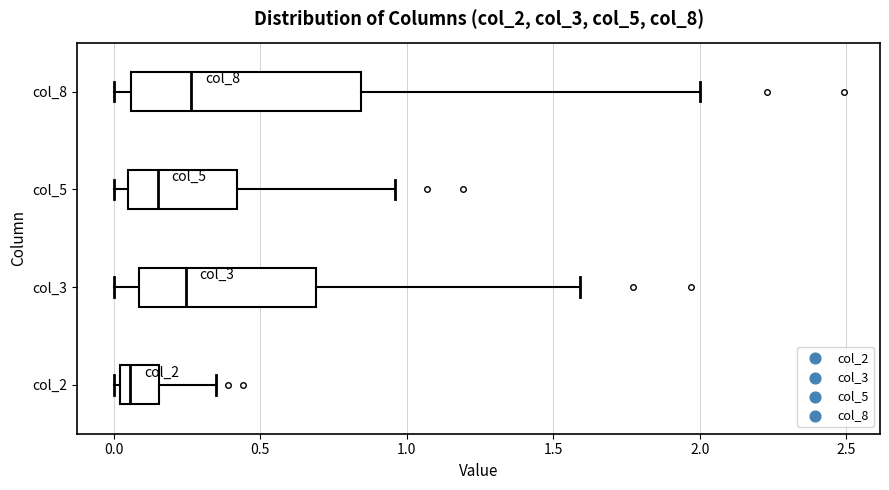

Where does the median line of the box for col_2 sit on the x-axis? The values are not printed on the chart, so give them approximately, as read against the axis.

0.05